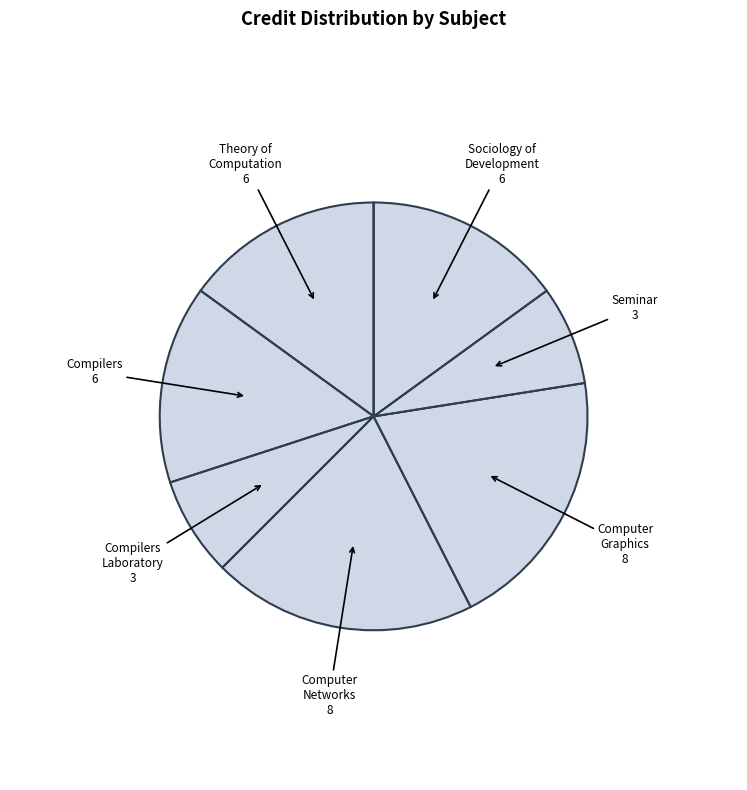

How many segments does this pie chart have?

7